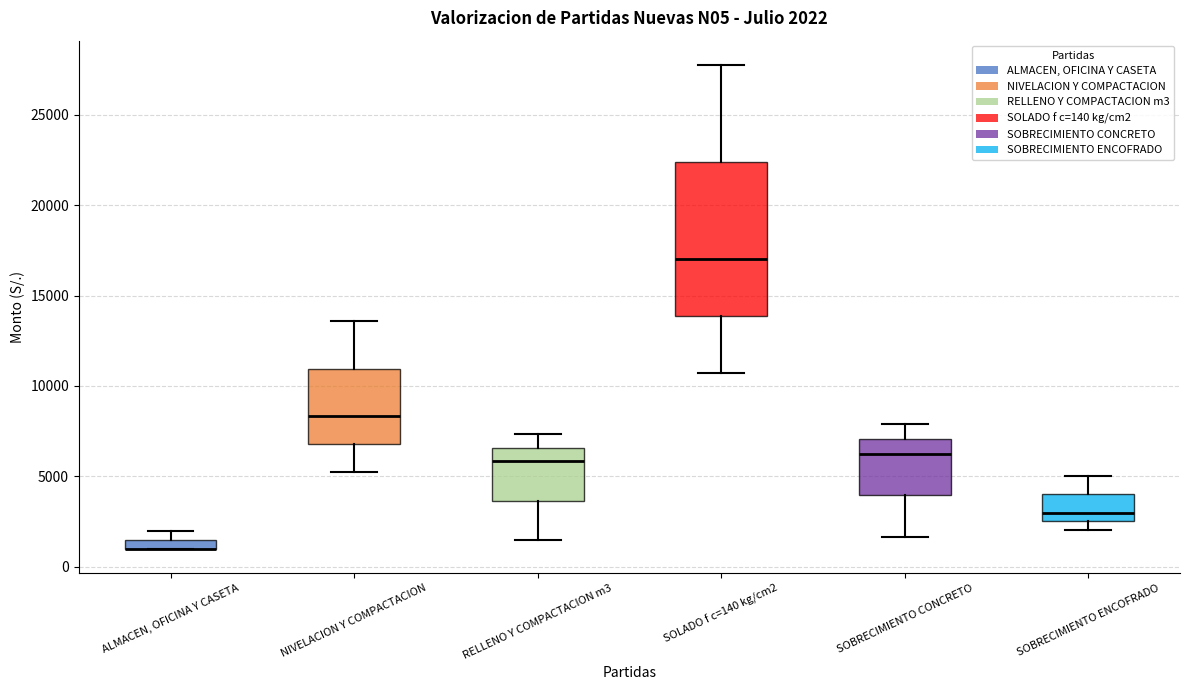

Comparing the boxes themselves (not the whiskers), which one is the tallest?

SOLADO f c=140 kg/cm2